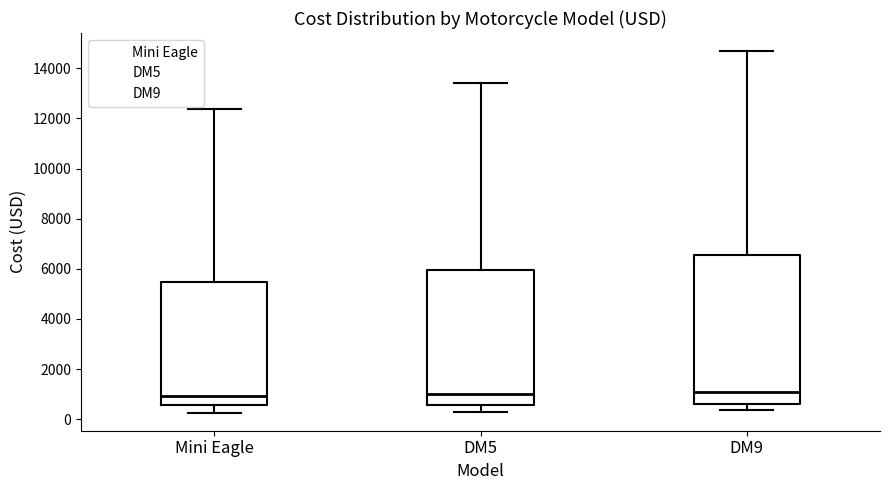

Where does the lower whisker of the box for DM5 end on the y-axis? The values are not printed on the chart, so give them approximately, as read against the axis.

400